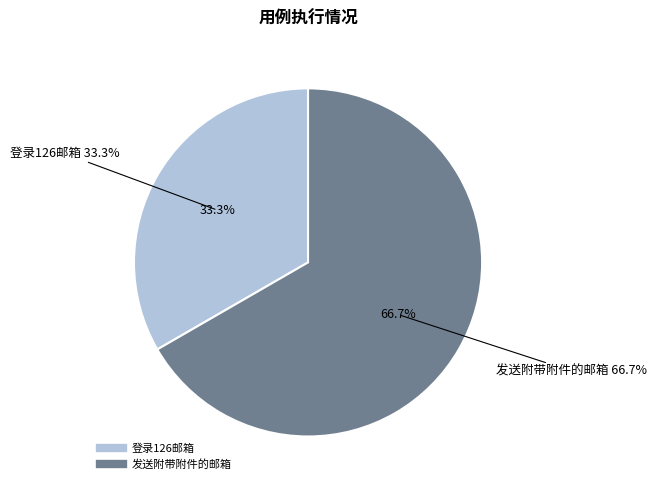

How many slices are in this pie chart?

2